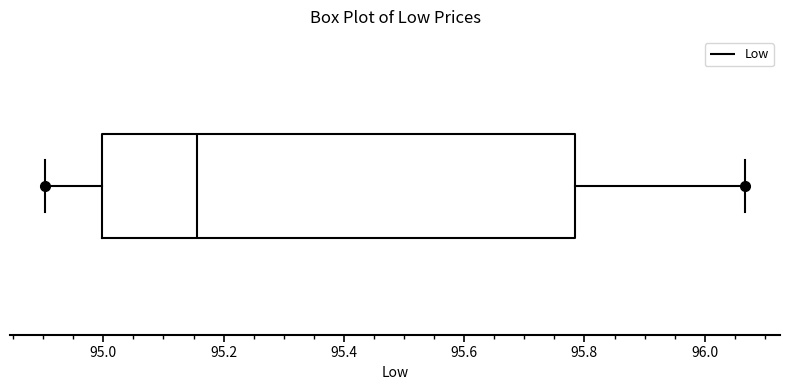

Where is the left edge of the box on the x-axis? The values are not printed on the chart, so give them approximately, as read against the axis.

95.00